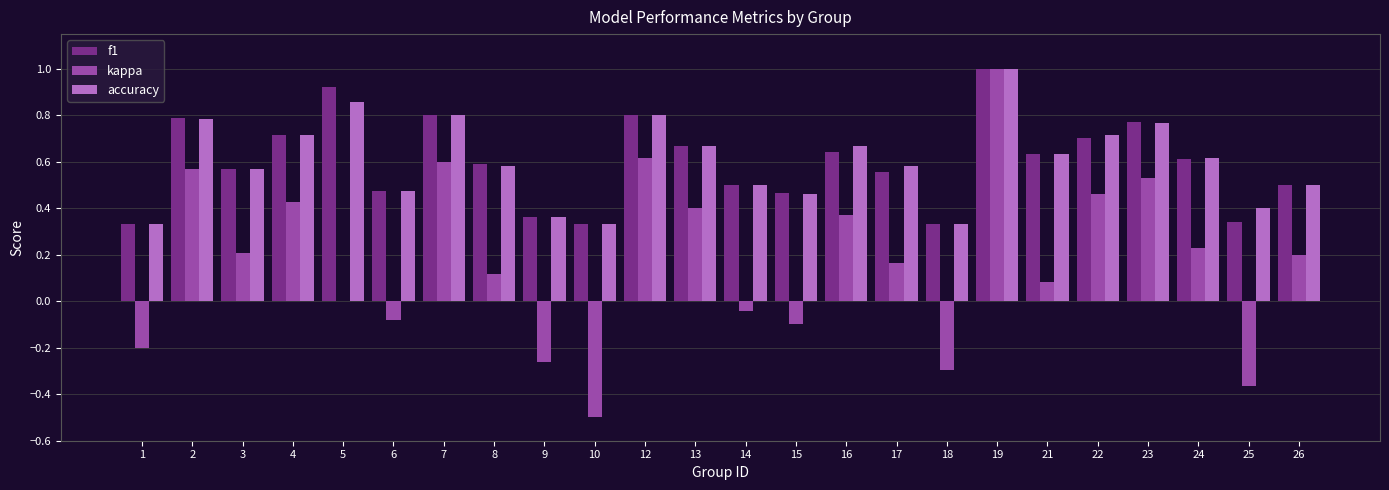

Is the value of f1 at 5 greater than the value of kappa at 23?

Yes